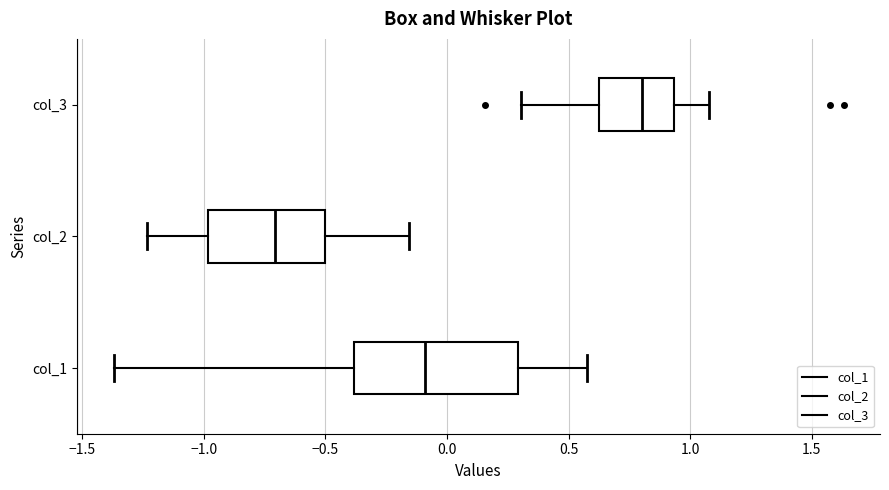

Reading bottom to top, transcribe this box plot: for each box, give where its median line is, the range the box spans, and where its two whiskers end, as read against the x-axis. The values are not printed on the chart, so give them approximately, as read against the axis.

col_1: median -0.10, box -0.40 to 0.30, whiskers -1.35 to 0.55
col_2: median -0.70, box -1.00 to -0.50, whiskers -1.25 to -0.15
col_3: median 0.80, box 0.60 to 0.95, whiskers 0.30 to 1.10